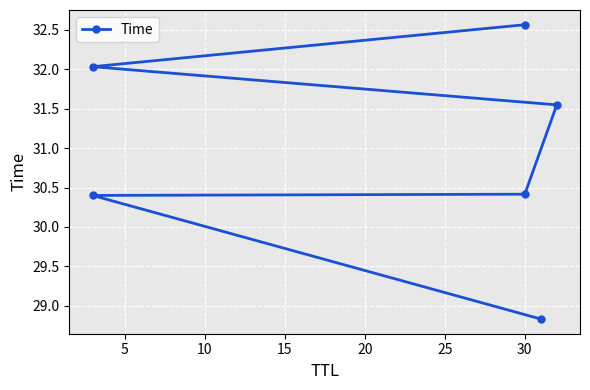

What is the value of the 3rd point from the left?

30.4